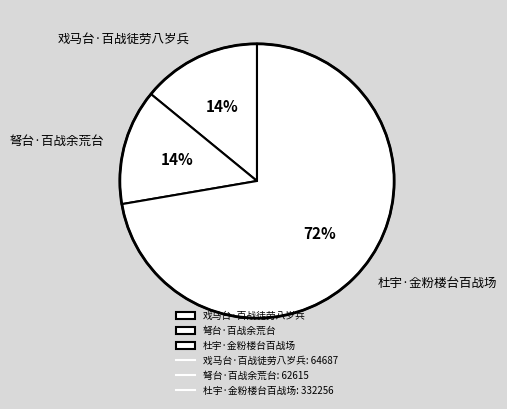

Is the sum of 杜宇·金粉楼台百战场 and 弩台·百战余荒台 greater than half?

Yes